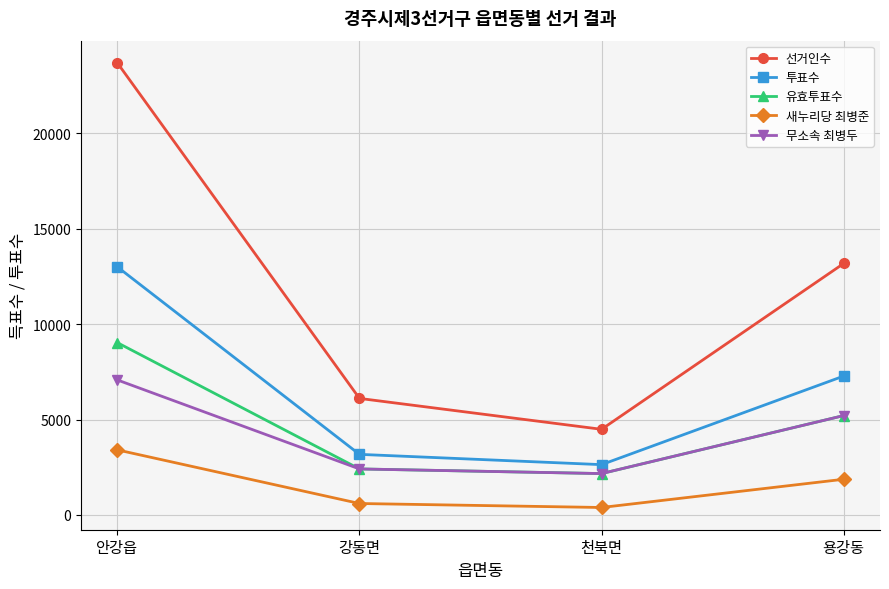

True or false: 새누리당 최병준 has more than 2 interior local peaks.

False